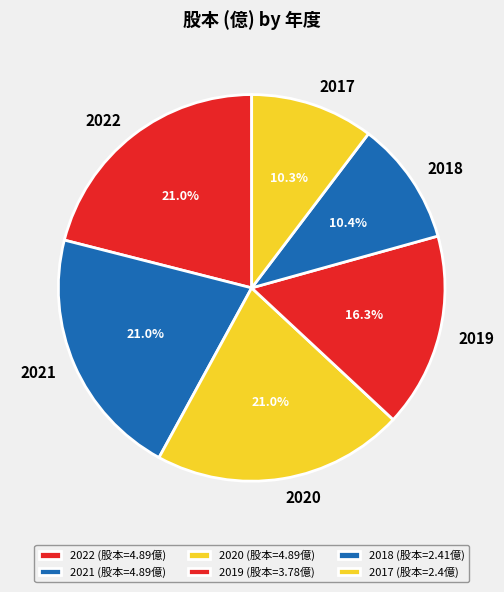

What portion of the pie excludes 2022?

79.0%